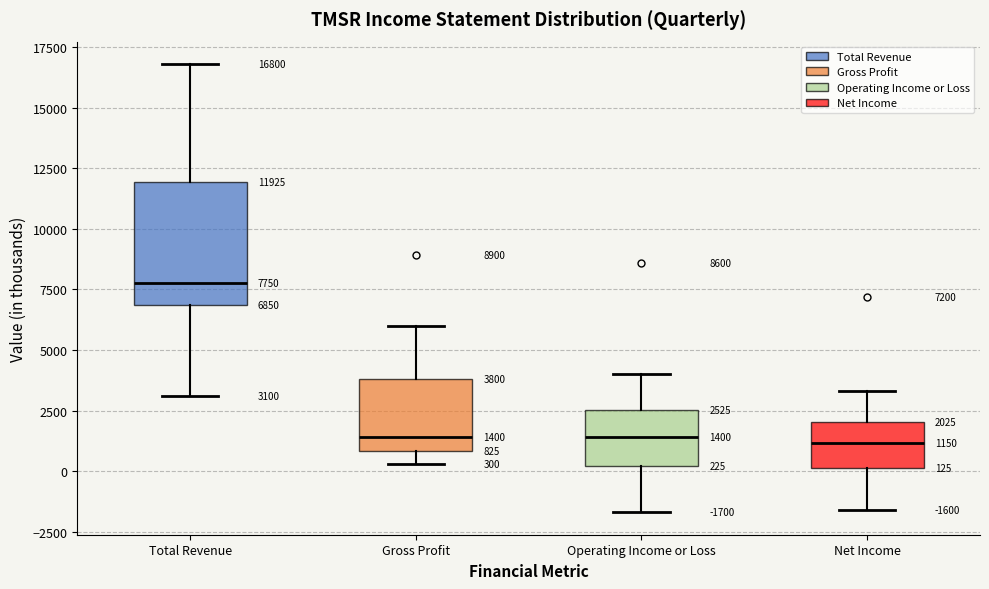

Which box has the highest median line?

Total Revenue